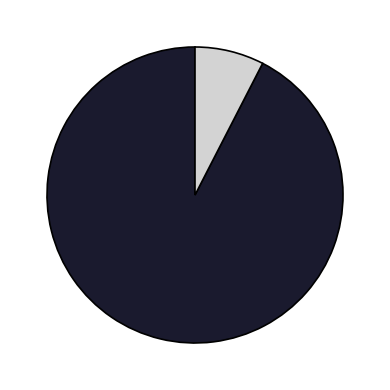

How many segments does this pie chart have?

2